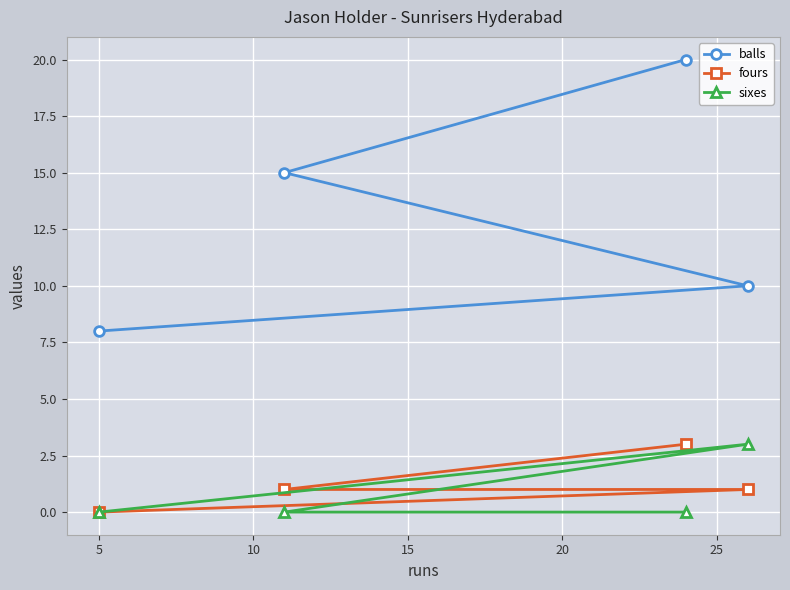

What is the average value of the balls series?

13